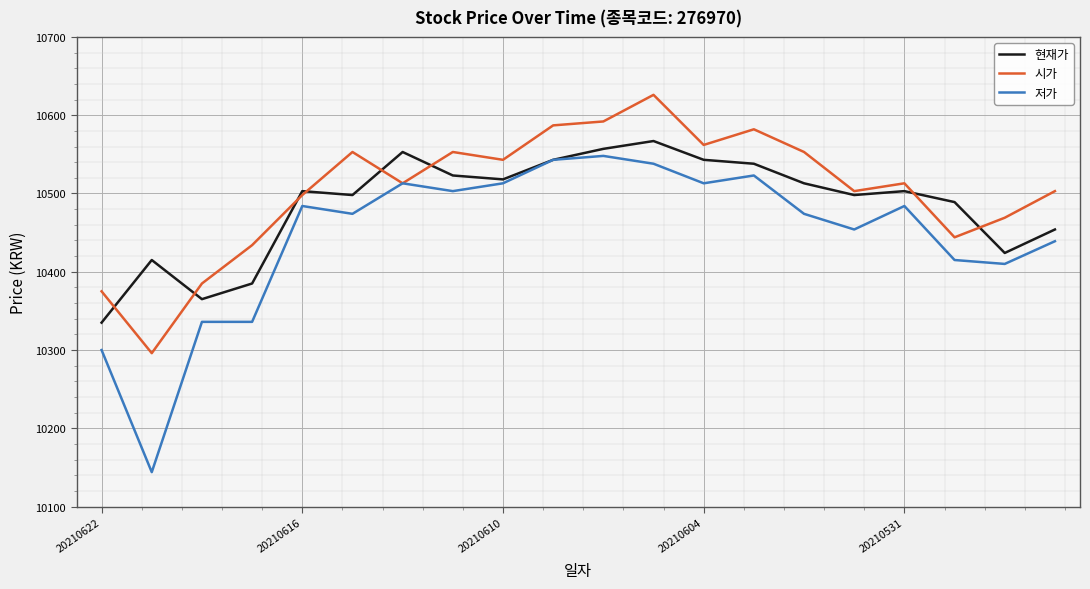

Which series has the largest range (max minus min)?

저가